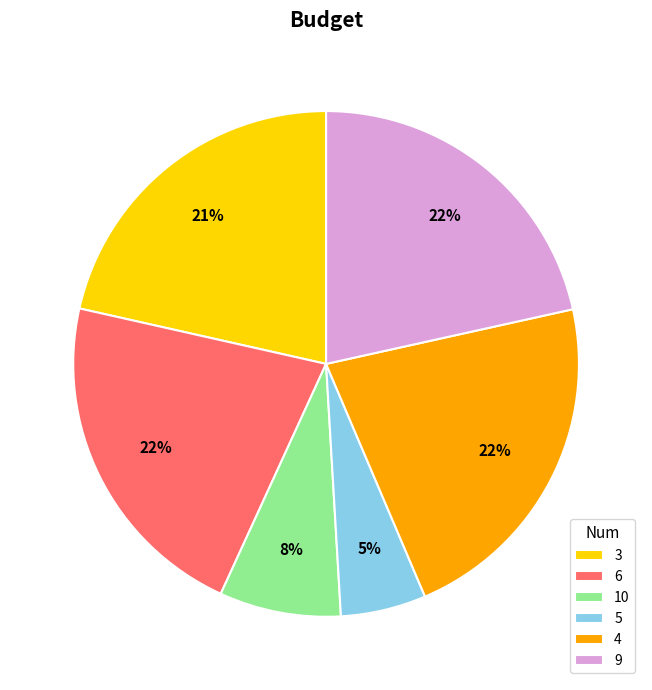

What is the smallest slice in the pie chart?

5